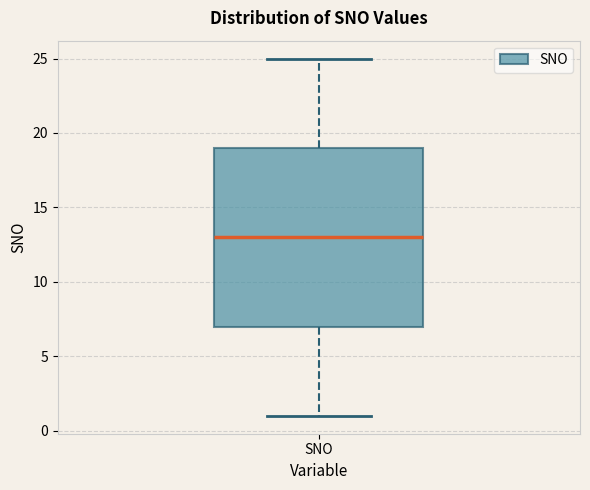

Where is the lower edge of the box for SNO on the y-axis? The values are not printed on the chart, so give them approximately, as read against the axis.

7